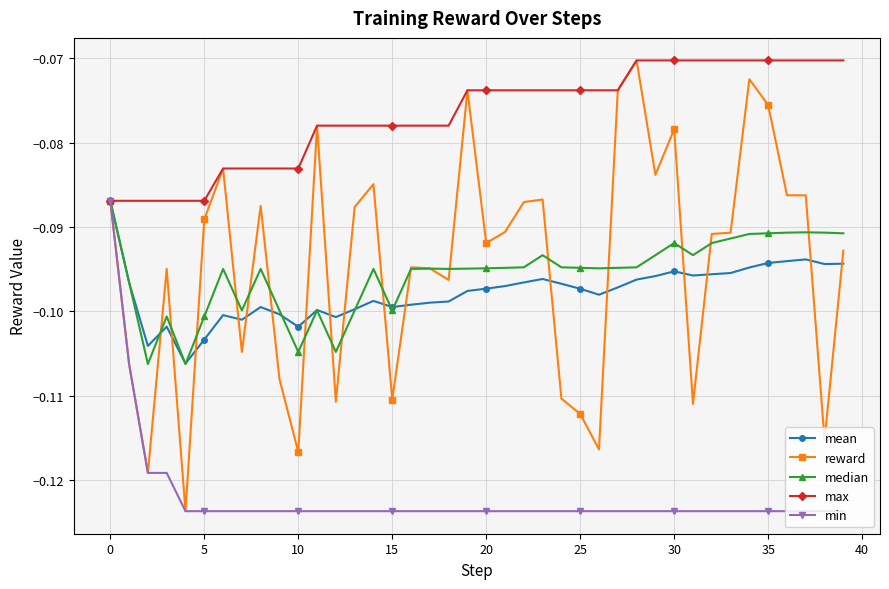

True or false: mean has more than 1 interior local peaks.

True